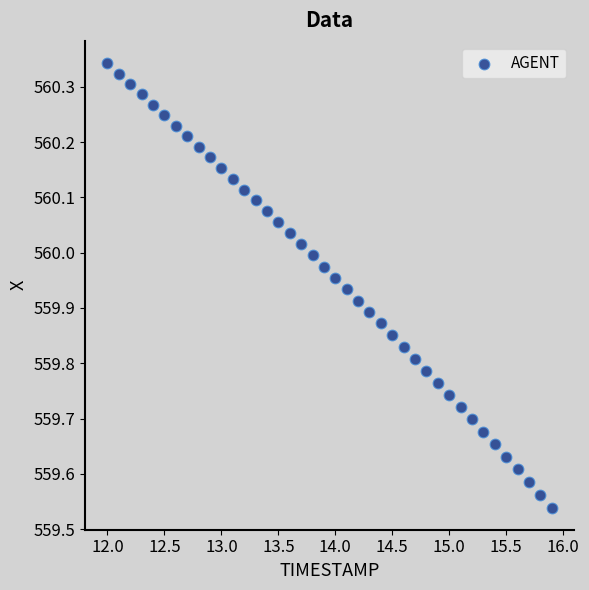

What is the range of Y values (max minus min)?

0.8